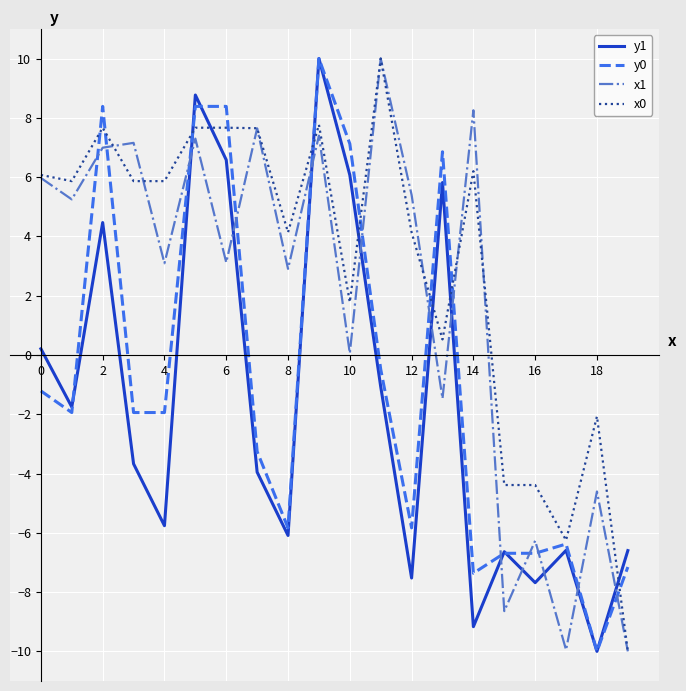

Is this an area chart (filled region under the line)?

No